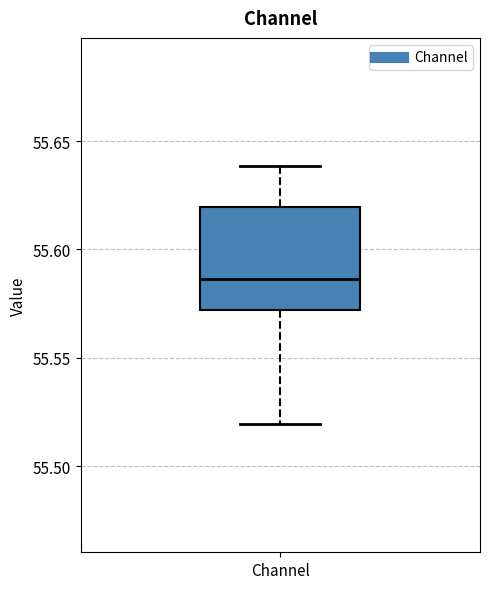

Where is the lower edge of the box for Channel on the y-axis? The values are not printed on the chart, so give them approximately, as read against the axis.

55.570